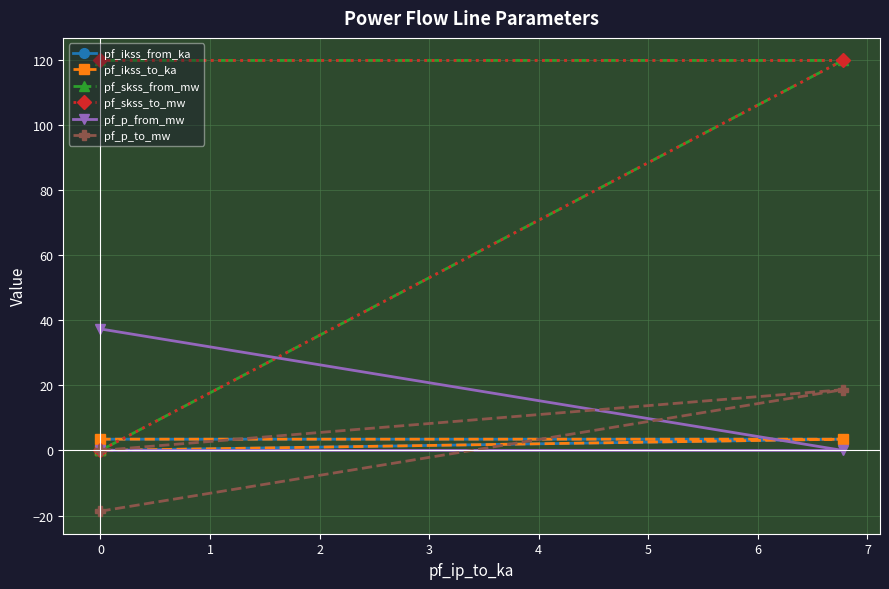

Count the number of categories in the chart.

3